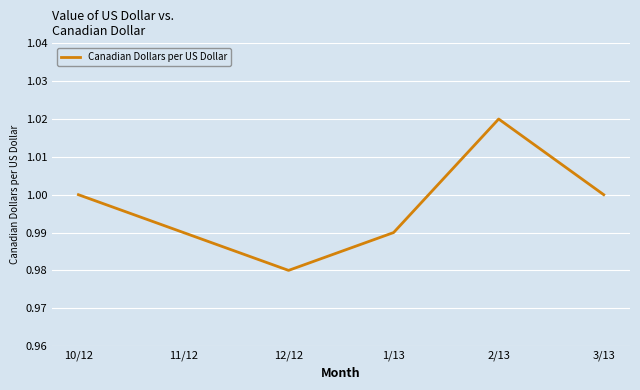

True or false: the data shows 1.7 at 11/12.

False